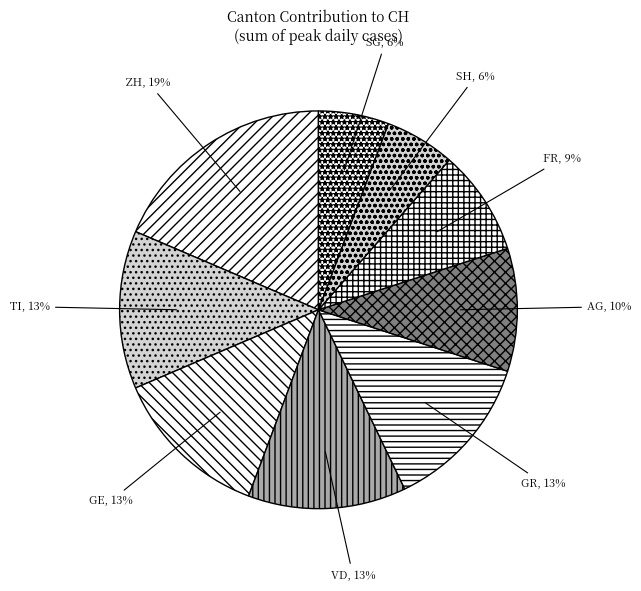

The ZH slice represents 32% of the pie. True or false?

False